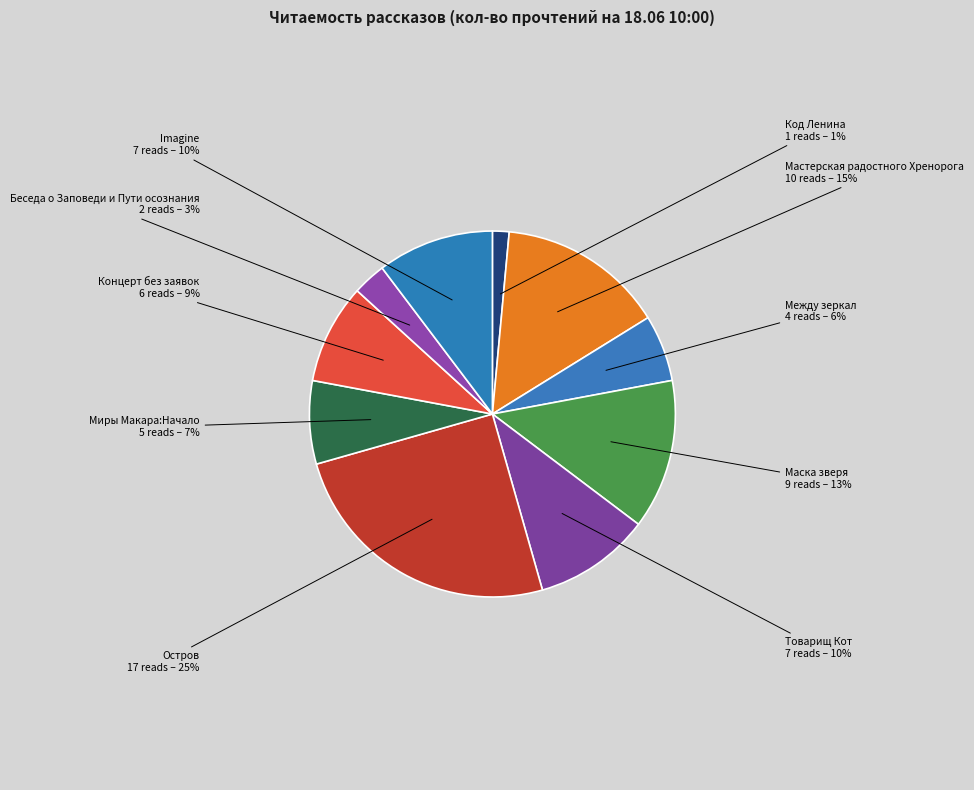

To the nearest percent, what is the difference between the largest and smallest slice percentages?

24%